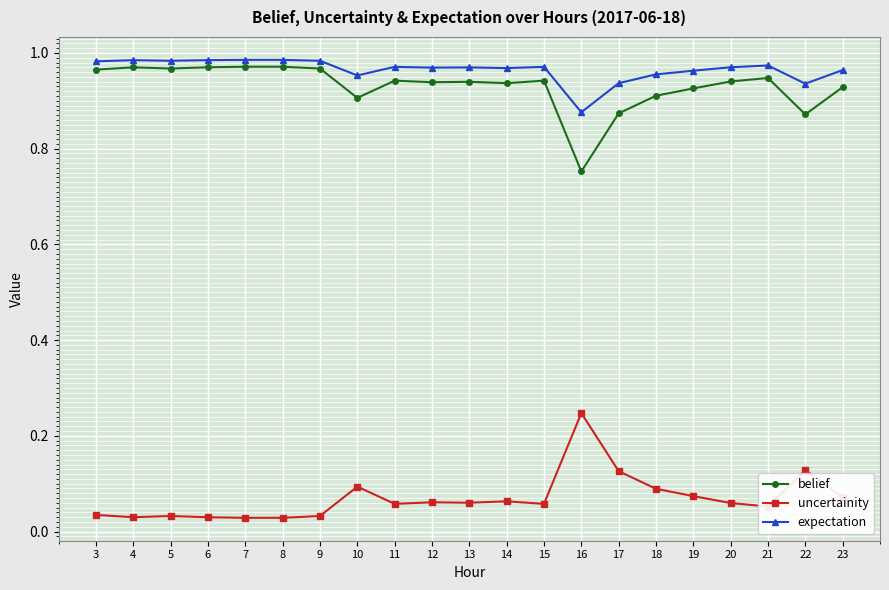

How many uncertainity values are between 0 and 1?

21